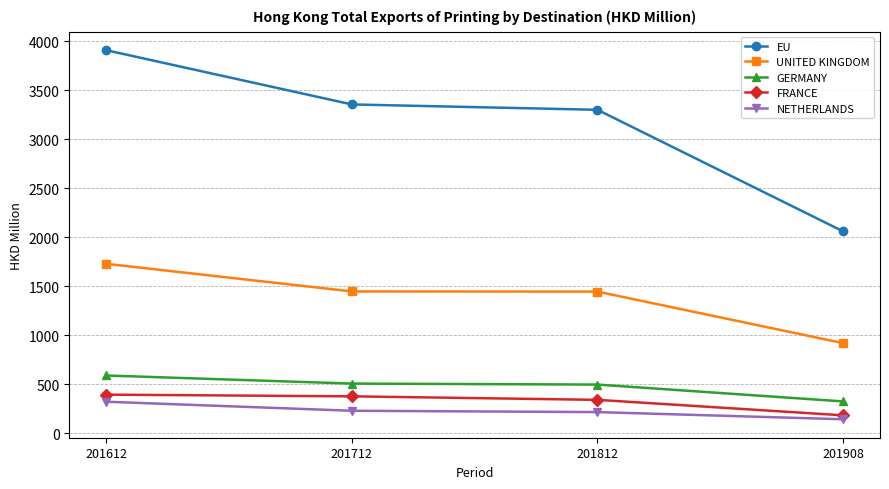

True or false: GERMANY has more than 1 interior local peaks.

False